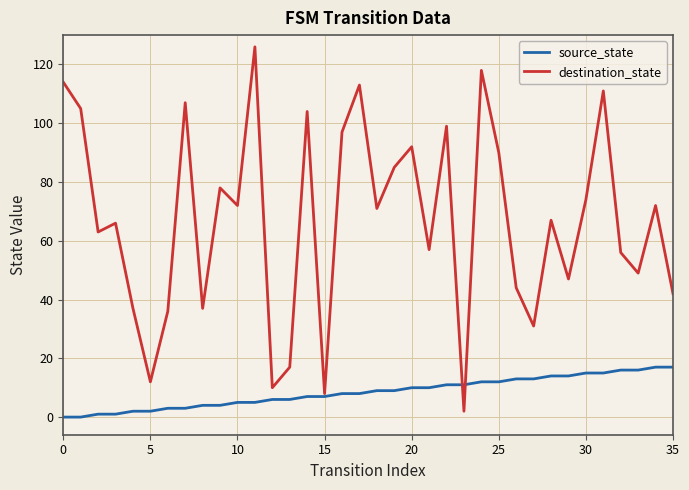

Reading left to right, transcribe all the data shown in this chart.

source_state: 0	0	1	1	2	2	3	3	4	4	5	5	6	6	7	7	8	8	9	9	10	10	11	11	12	12	13	13	14	14	15	15	16	16	17	17
destination_state: 114	105	63	66	37	12	36	107	37	78	72	126	10	17	104	8	97	113	71	85	92	57	99	2	118	90	44	31	67	47	74	111	56	49	72	42